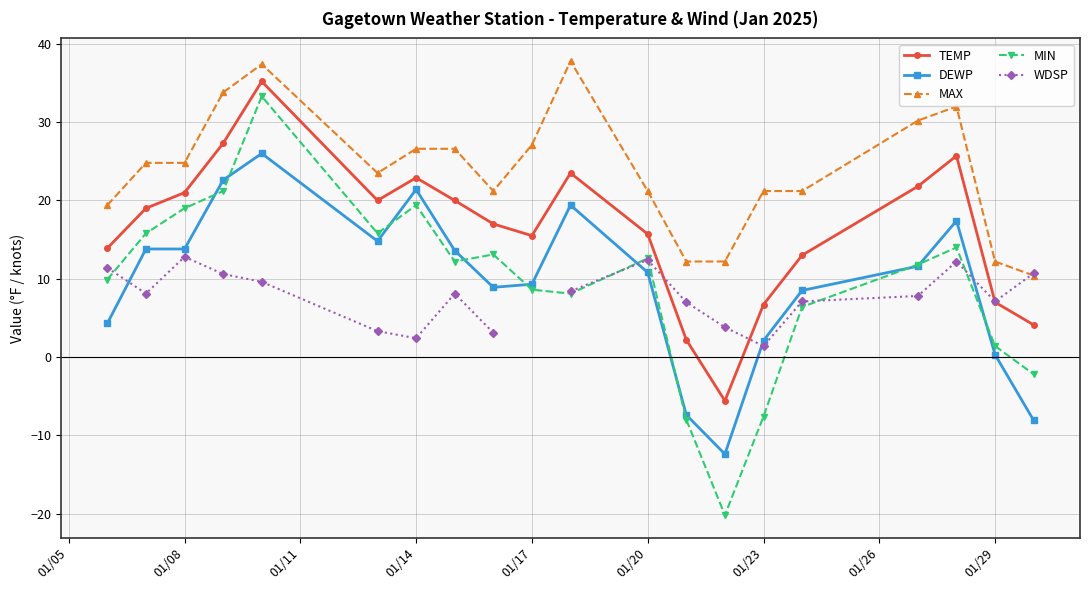

What is the maximum value for TEMP?

35.2